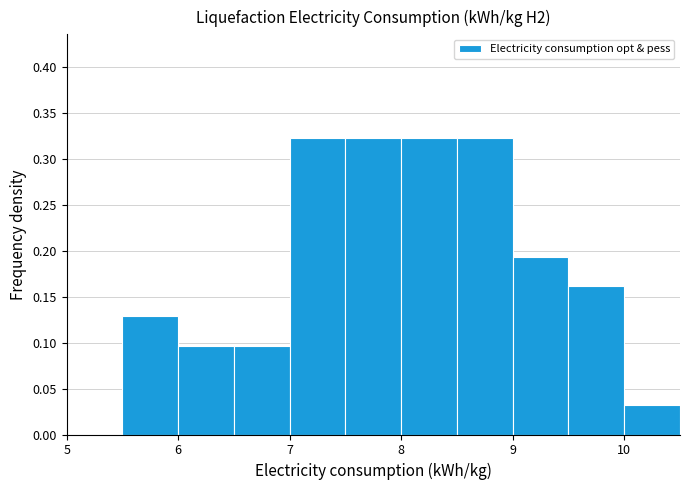

How tall is the bar that spans 9.5 to 10.0 on the x-axis? The values are not printed on the chart, so give them approximately, as read against the axis.

0.160